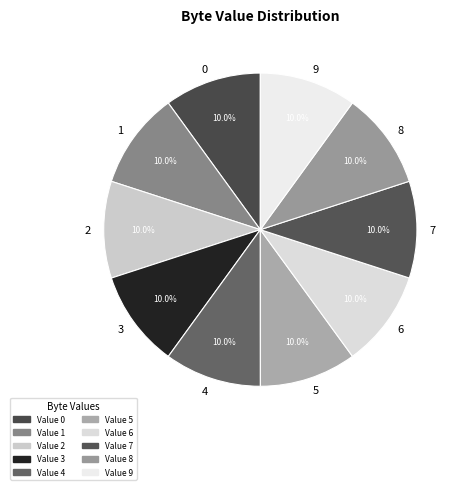

How many slices are in this pie chart?

10